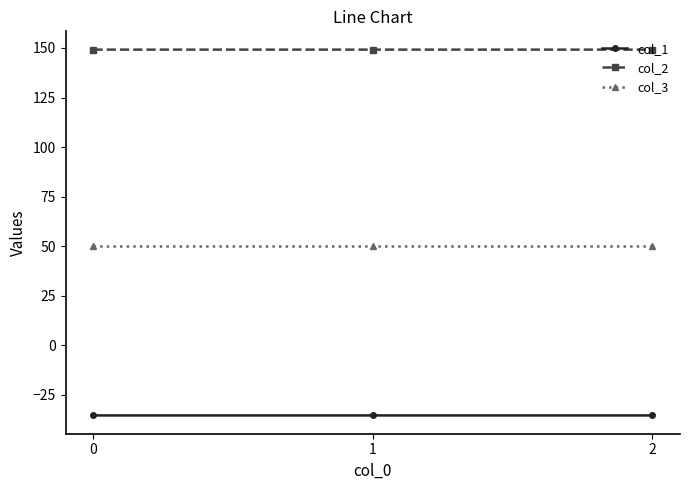

How many col_2 values are between 149 and 150?

3